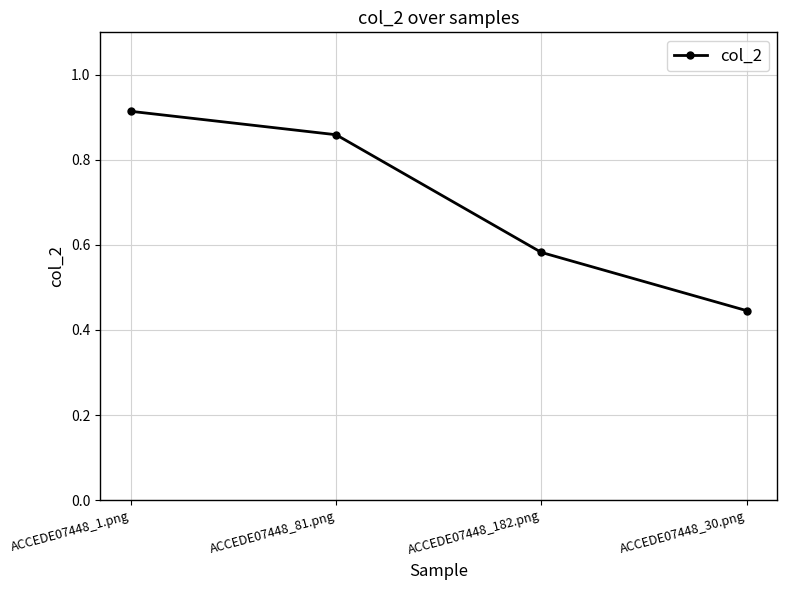

List the labels in order of value, smallest first.

ACCEDE07448_30.png, ACCEDE07448_182.png, ACCEDE07448_81.png, ACCEDE07448_1.png